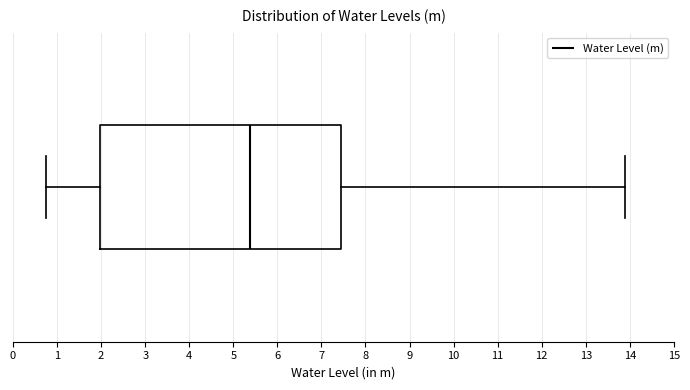

Transcribe this box plot: give where the median line is, the range the box spans, and where the two whiskers end, as read against the x-axis. The values are not printed on the chart, so give them approximately, as read against the axis.

median 5.4, box 2.0 to 7.5, whiskers 0.7 to 13.9